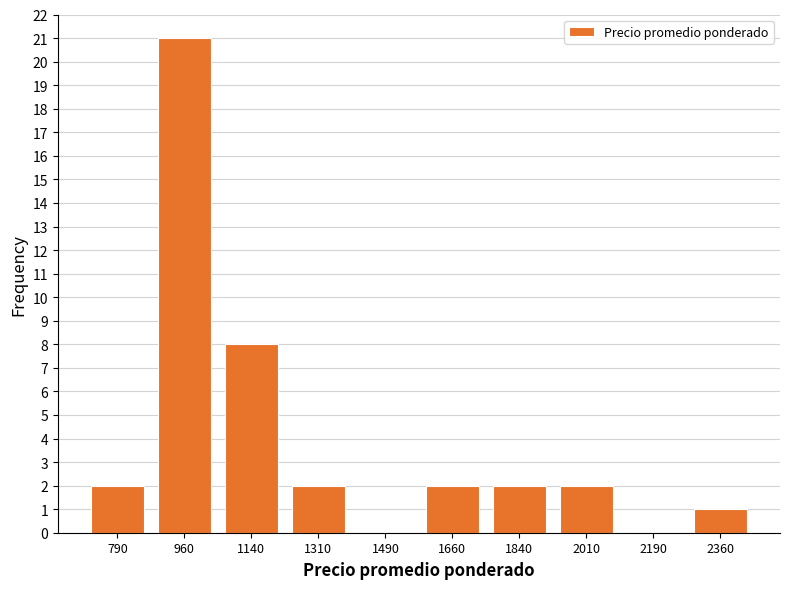

Reading right to left, extract all data points from this chart.

2360=1	2190=0	2010=2	1840=2	1660=2	1490=0	1310=2	1140=8	960=21	790=2